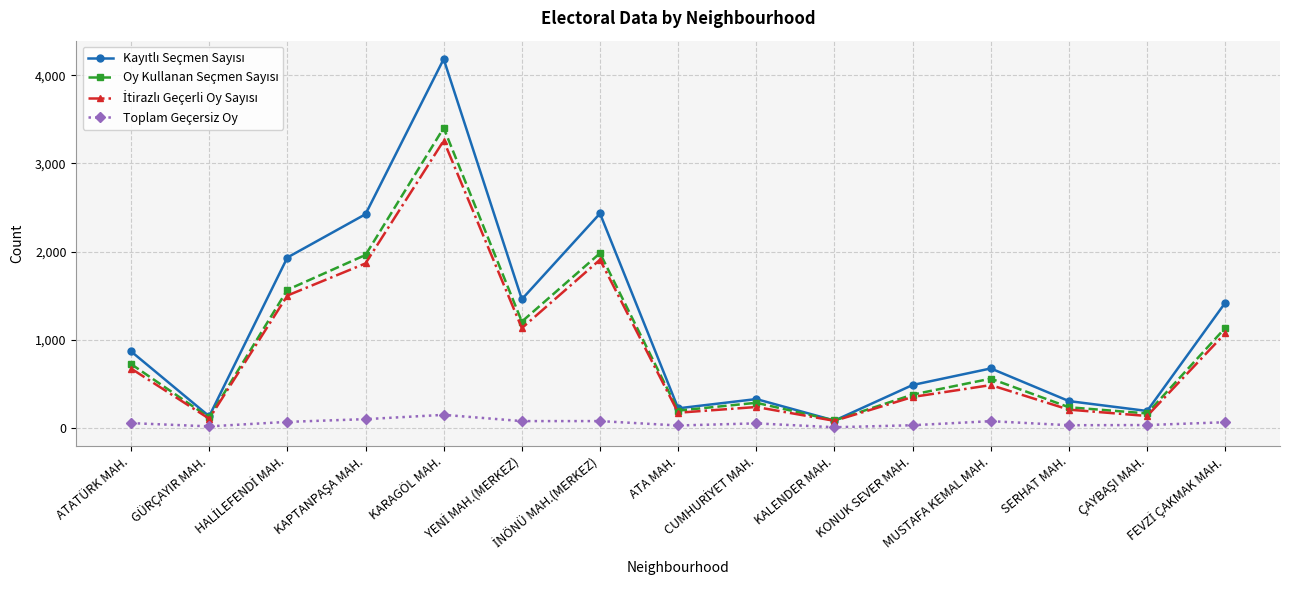

What is the total value across all series at KARAGÖL MAH.?

10994